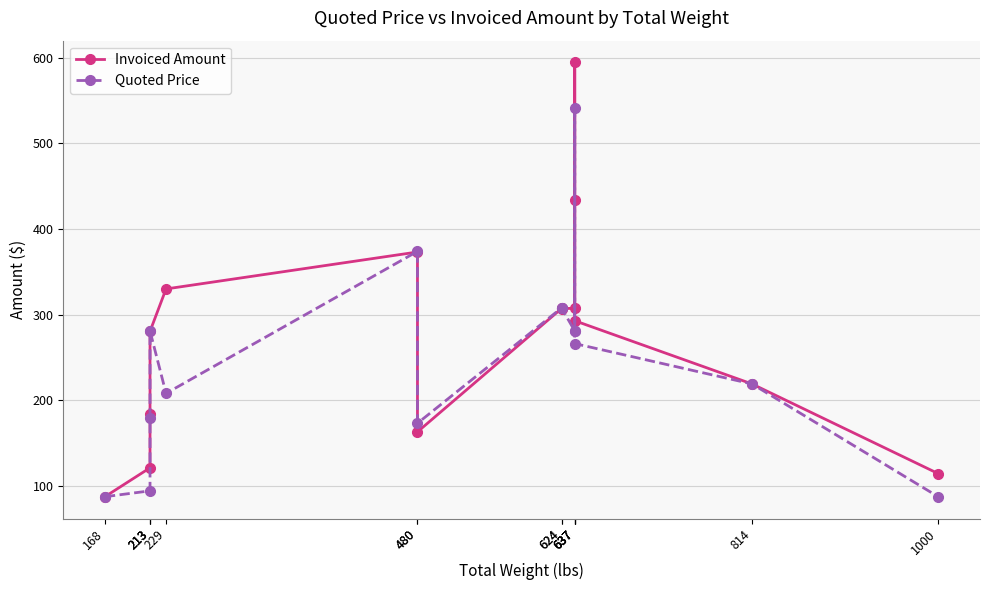

At which category does Invoiced Amount reach its first local peak?

480